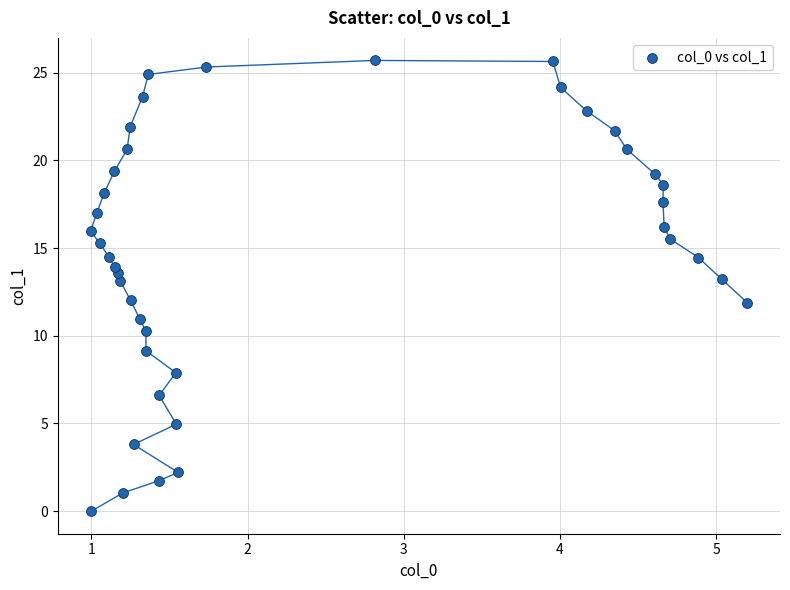

What is the range of Y values (max minus min)?

25.7